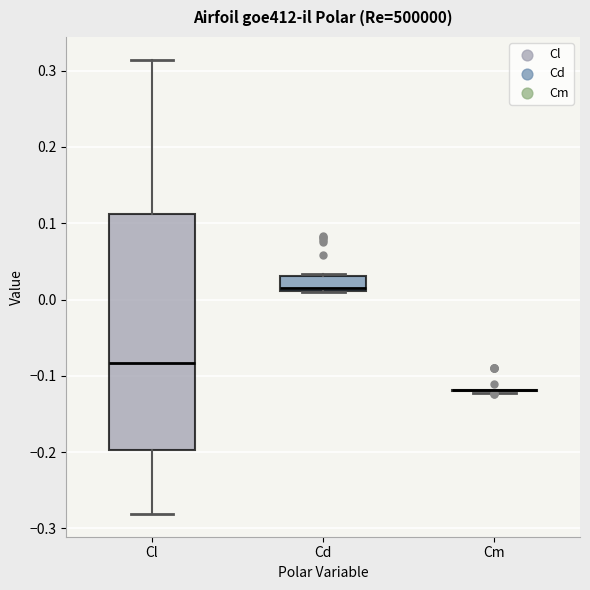

Reading left to right, read every box against the y-axis: the position of its median line, the range the box covers, and the ends of its whiskers. The values are not printed on the chart, so give them approximately, as read against the axis.

Cl: median -0.08, box -0.20 to 0.11, whiskers -0.28 to 0.31
Cd: median 0.01 (just above the box's lower edge), box 0.01 to 0.03, whiskers 0.01 to 0.03
Cm: box collapsed to a line at -0.12, whiskers -0.12 to -0.12